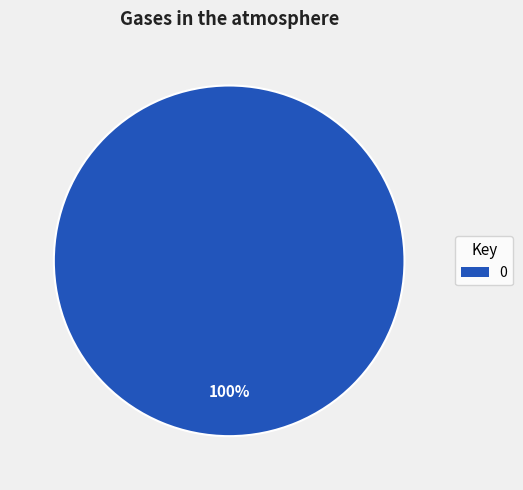

Does 0 represent more than half of the total?

Yes